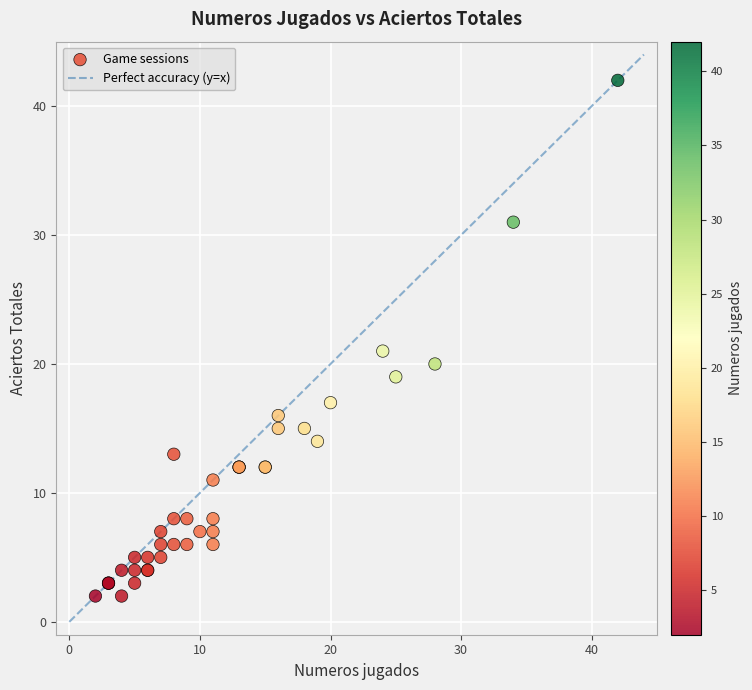

What Y value in the scatter plot is closest to 22?

21